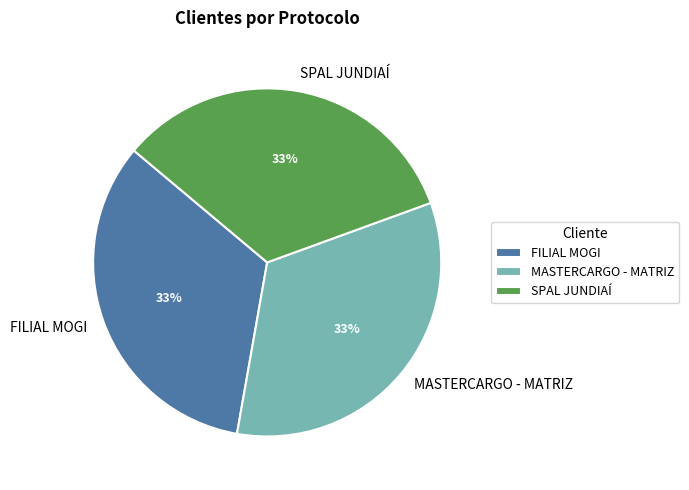

What is the ratio of the value at FILIAL MOGI to the value at MASTERCARGO - MATRIZ?

1.0